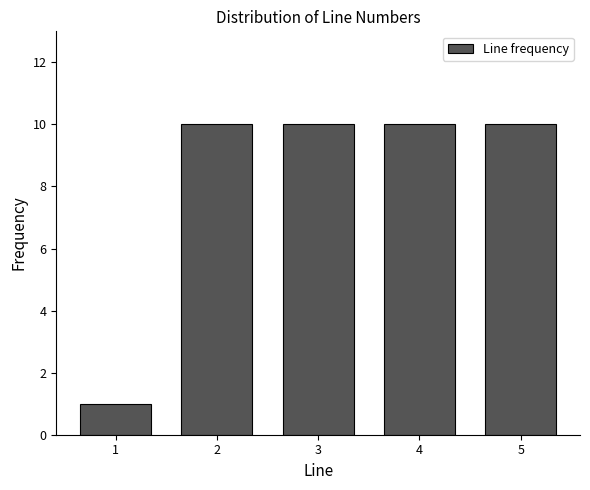

Reading left to right, list all the values displayed in this chart.

1=1	2=10	3=10	4=10	5=10